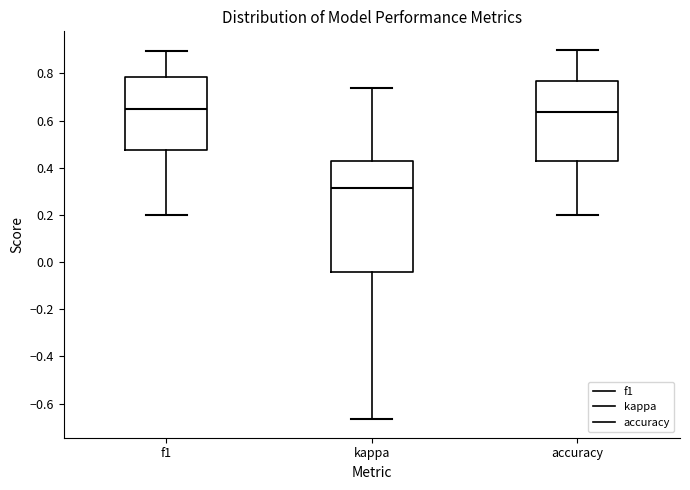

Reading left to right, read every box against the y-axis: the position of its median line, the range the box covers, and the ends of its whiskers. The values are not printed on the chart, so give them approximately, as read against the axis.

f1: median 0.64, box 0.48 to 0.78, whiskers 0.20 to 0.90
kappa: median 0.32, box -0.04 to 0.42, whiskers -0.66 to 0.74
accuracy: median 0.64, box 0.42 to 0.76, whiskers 0.20 to 0.90